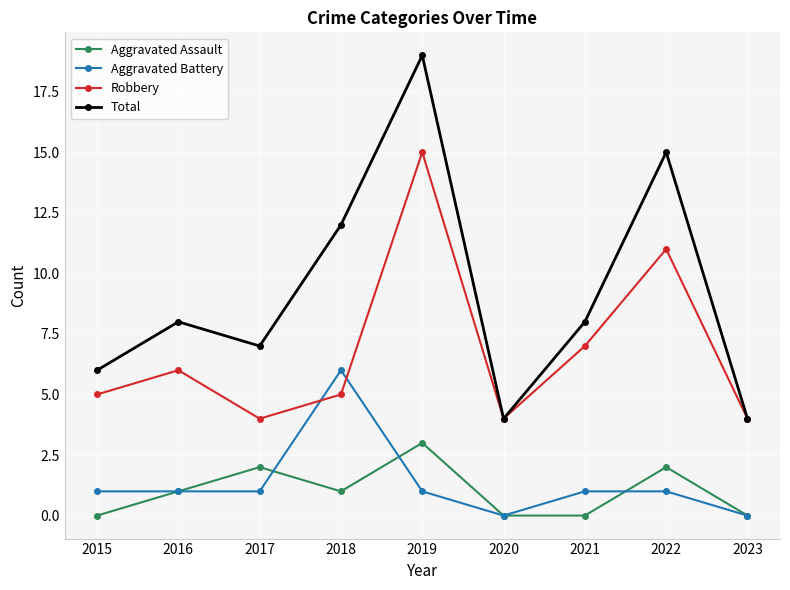

Reading left to right, transcribe all the data shown in this chart.

Aggravated Assault: 0	1	2	1	3	0	0	2	0
Aggravated Battery: 1	1	1	6	1	0	1	1	0
Robbery: 5	6	4	5	15	4	7	11	4
Total: 6	8	7	12	19	4	8	15	4